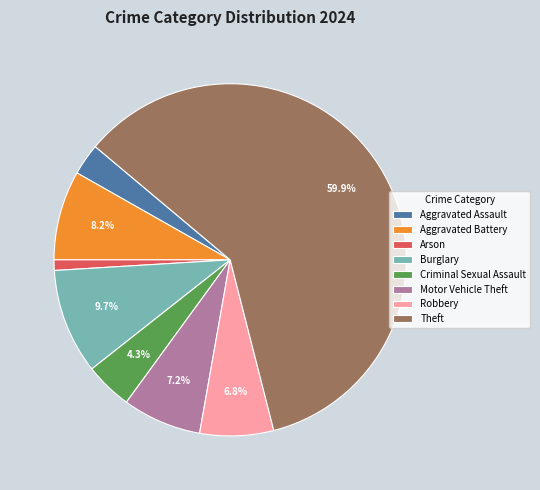

To the nearest percent, what percentage of the pie is Aggravated Assault?

3%